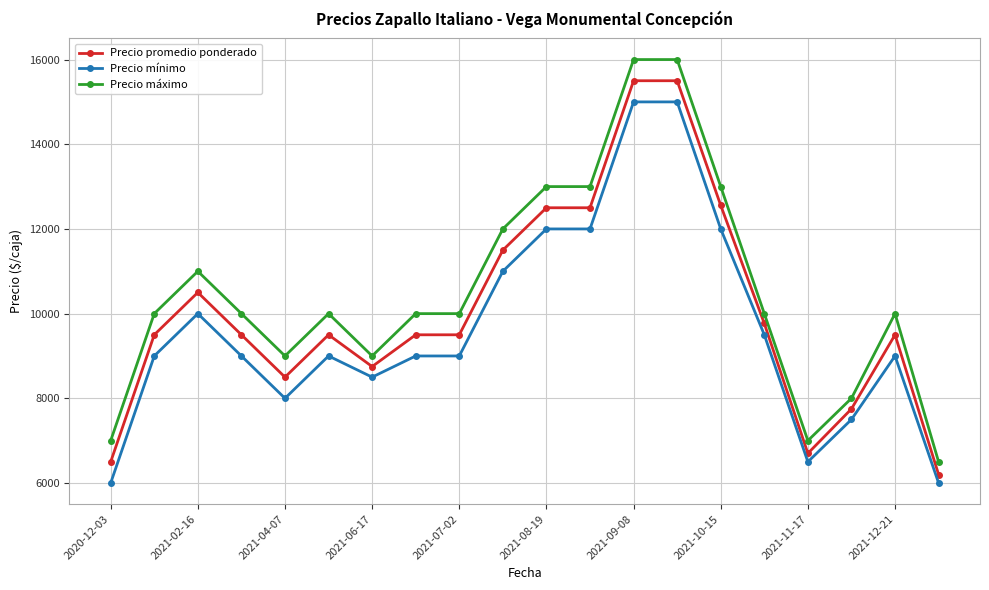

What is the highest value of the Precio máximo series?

16000